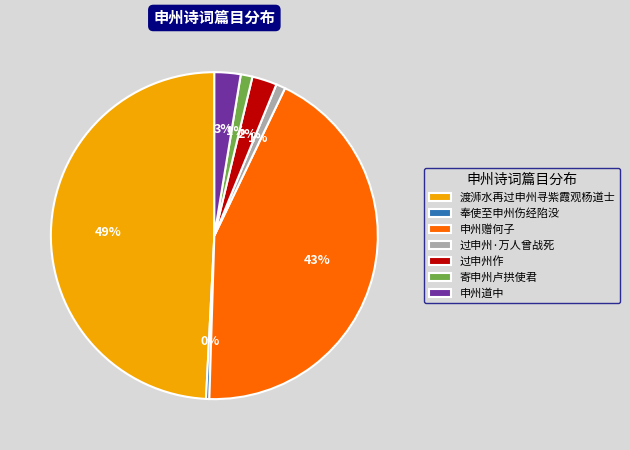

Combined, do 过申州作 and 奉使至申州伤经陷没 account for over 50%?

No